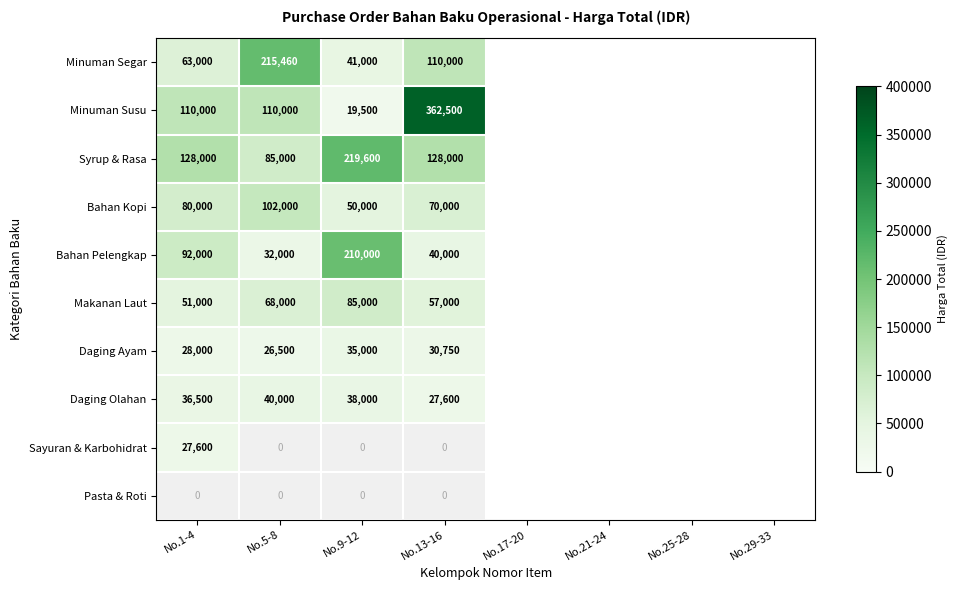

Count the Makanan Laut values in the range 57000 to 85000.

3